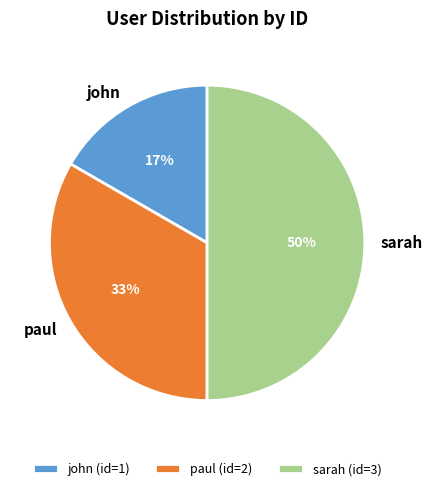

Does john represent more than half of the total?

No